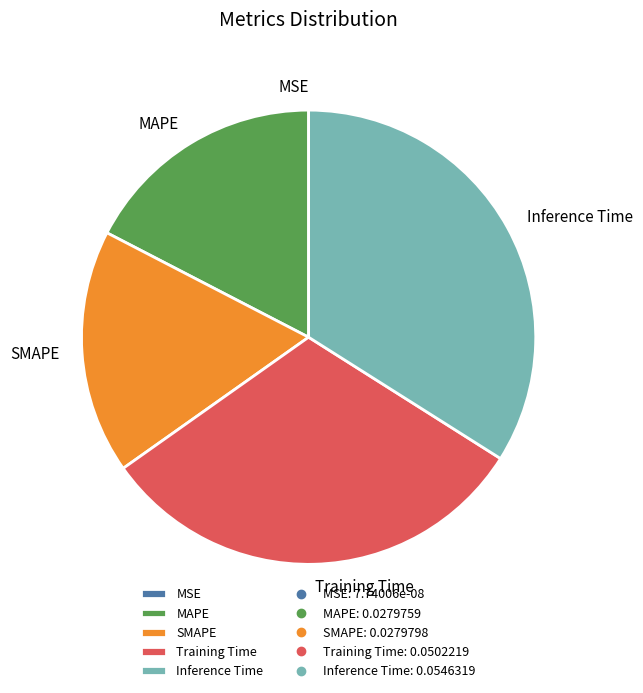

Is it true that Inference Time is 26% of the pie?

False